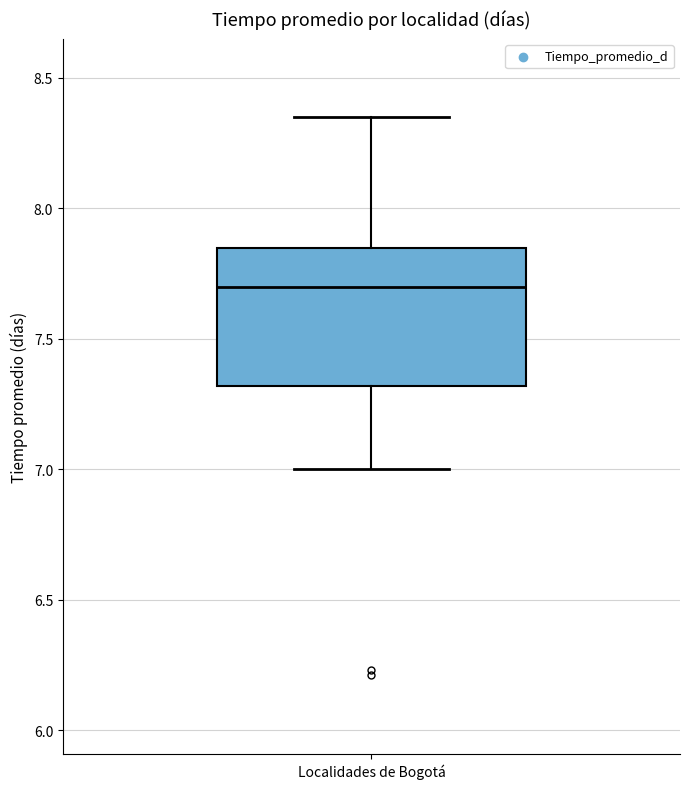

Where does the upper whisker of the box for Localidades de Bogotá end on the y-axis? The values are not printed on the chart, so give them approximately, as read against the axis.

8.35